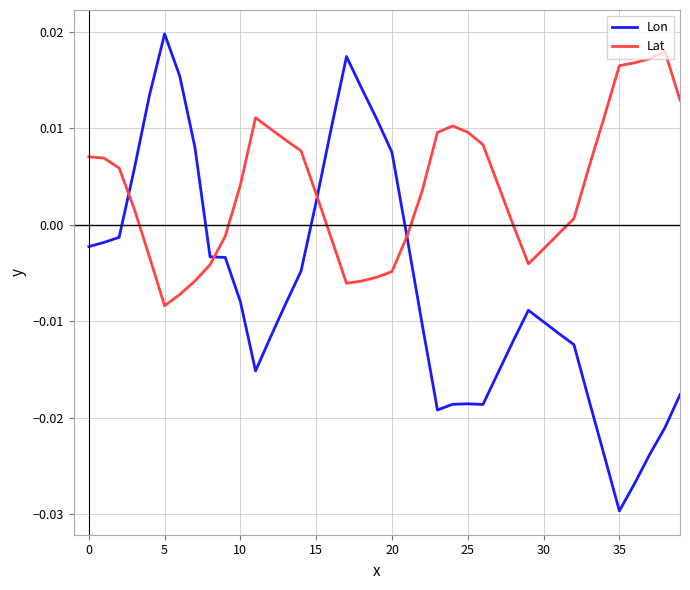

Which series has the widest spread of values?

Lon